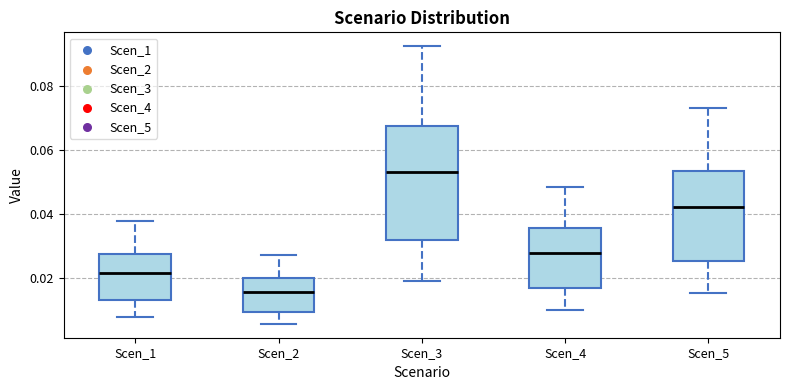

Reading left to right, read every box against the y-axis: the position of its median line, the range the box covers, and the ends of its whiskers. The values are not printed on the chart, so give them approximately, as read against the axis.

Scen_1: median 0.022, box 0.014 to 0.028, whiskers 0.008 to 0.038
Scen_2: median 0.016, box 0.010 to 0.020, whiskers 0.006 to 0.028
Scen_3: median 0.054, box 0.032 to 0.068, whiskers 0.020 to 0.092
Scen_4: median 0.028, box 0.016 to 0.036, whiskers 0.010 to 0.048
Scen_5: median 0.042, box 0.026 to 0.054, whiskers 0.016 to 0.074